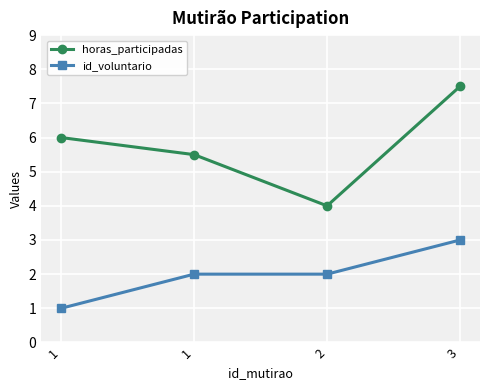

Does the chart have visible grid lines?

Yes